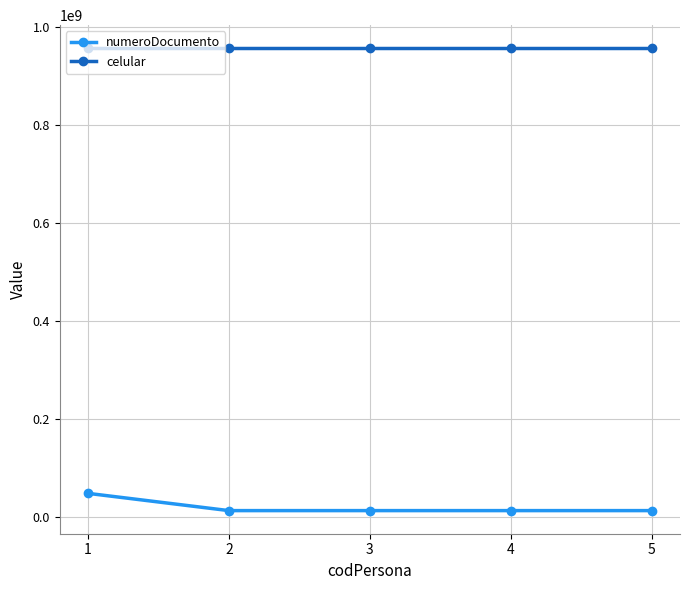

Which series has the largest total across all categories?

celular